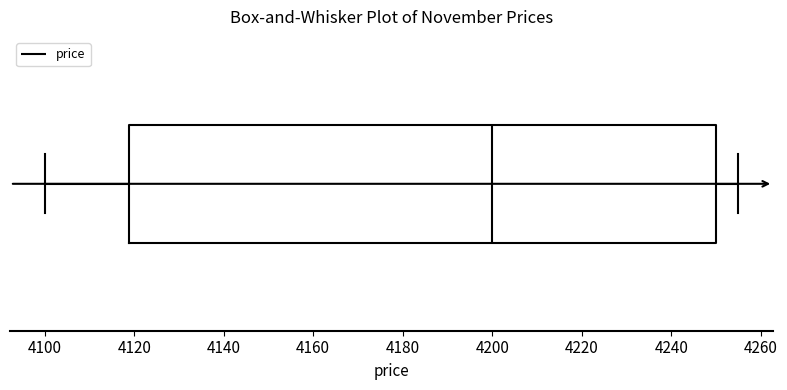

Transcribe this box plot: give where the median line is, the range the box spans, and where the two whiskers end, as read against the x-axis. The values are not printed on the chart, so give them approximately, as read against the axis.

median 4200, box 4118 to 4250, whiskers 4100 to 4256